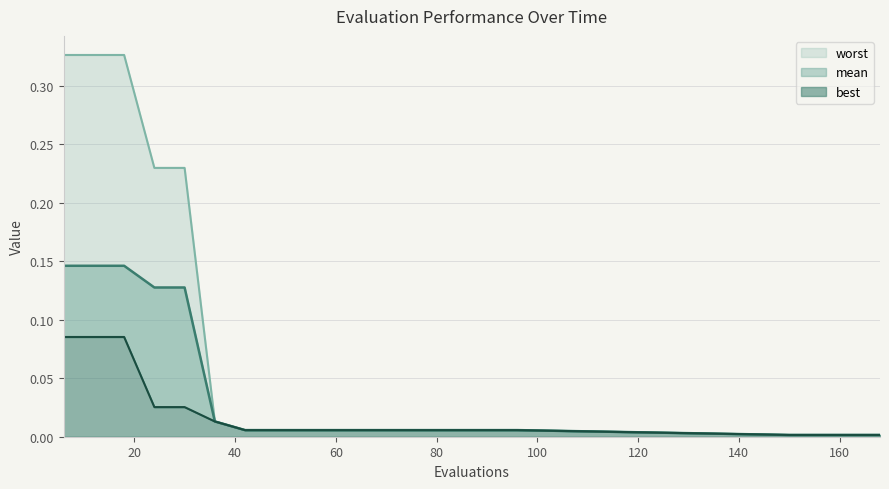

How many lines are shown in the chart?

3